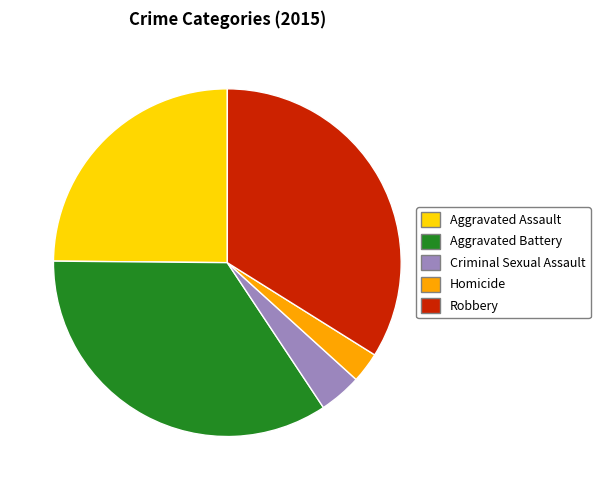

True or false: Robbery accounts for 47% of the total.

False